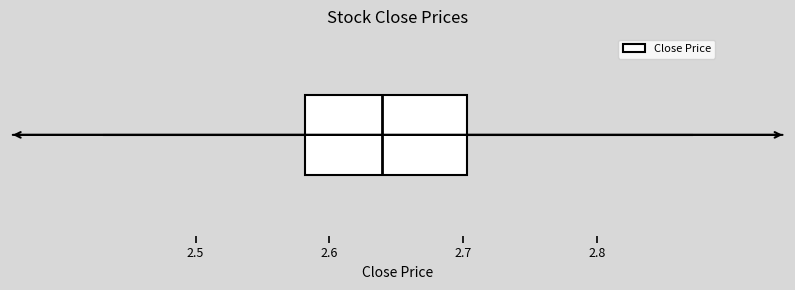

Transcribe this box plot: give where the median line is, the range the box spans, and where the two whiskers end, as read against the x-axis. The values are not printed on the chart, so give them approximately, as read against the axis.

median 2.64, box 2.58 to 2.70, whiskers 2.43 to 2.87